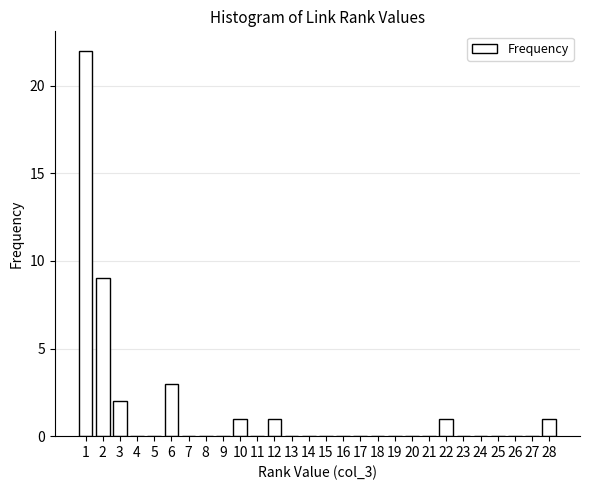

Reading right to left, what are all the values shown in this chart?

28=1	27=0	26=0	25=0	24=0	23=0	22=1	21=0	20=0	19=0	18=0	17=0	16=0	15=0	14=0	13=0	12=1	11=0	10=1	9=0	8=0	7=0	6=3	5=0	4=0	3=2	2=9	1=22